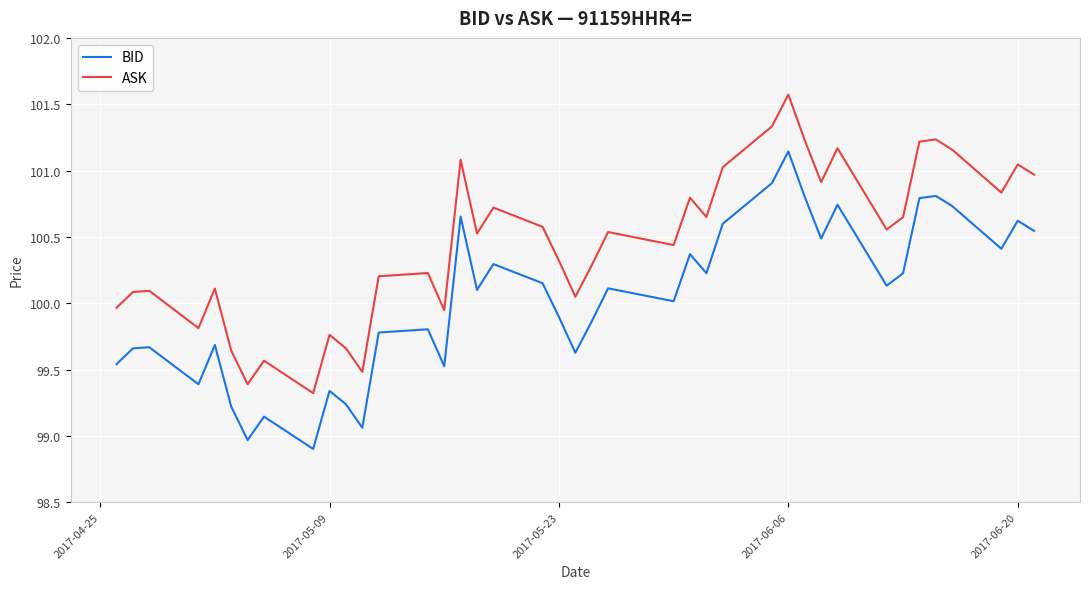

Rank the series by their maximum value, from highest to lowest.

ASK, BID